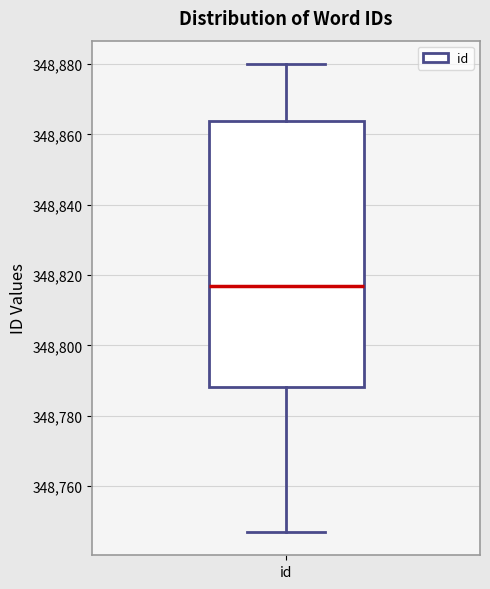

Where does the median line of the box for id sit on the y-axis? The values are not printed on the chart, so give them approximately, as read against the axis.

348818